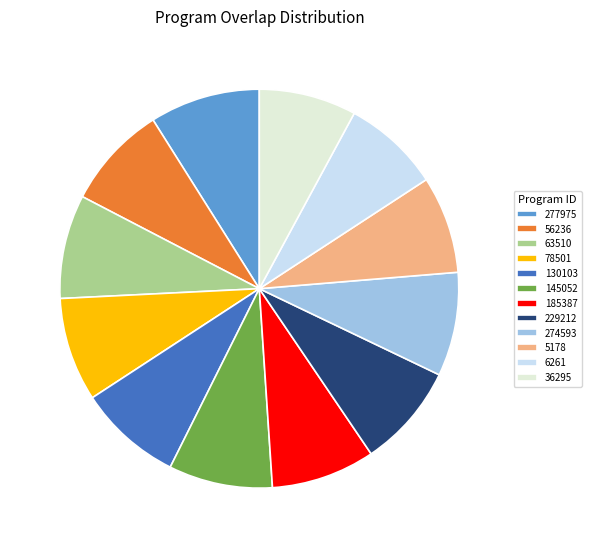

Which slice is the smallest?

5178